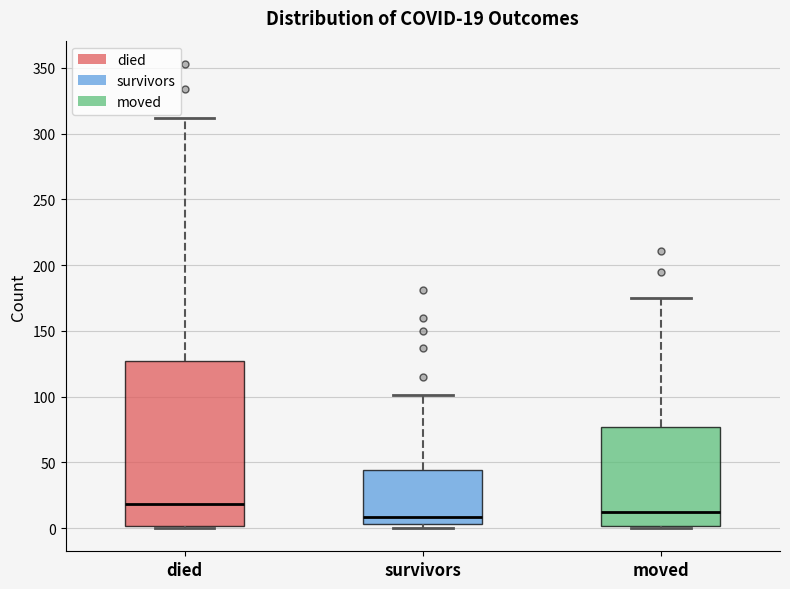

Which box is the tallest, from its lower edge to its upper edge?

died